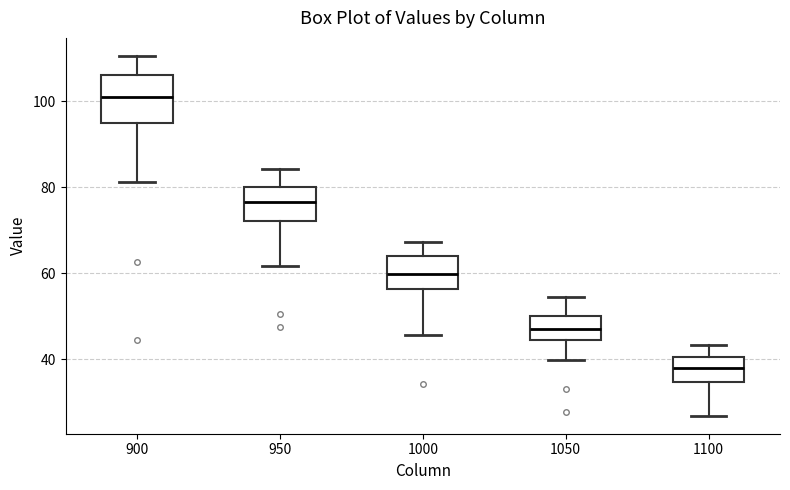

Reading left to right, read every box against the y-axis: the position of its median line, the range the box covers, and the ends of its whiskers. The values are not printed on the chart, so give them approximately, as read against the axis.

900: median 100, box 96 to 106, whiskers 82 to 110
950: median 76, box 72 to 80, whiskers 62 to 84
1000: median 60, box 56 to 64, whiskers 46 to 68
1050: median 46, box 44 to 50, whiskers 40 to 54
1100: median 38, box 34 to 40, whiskers 26 to 44